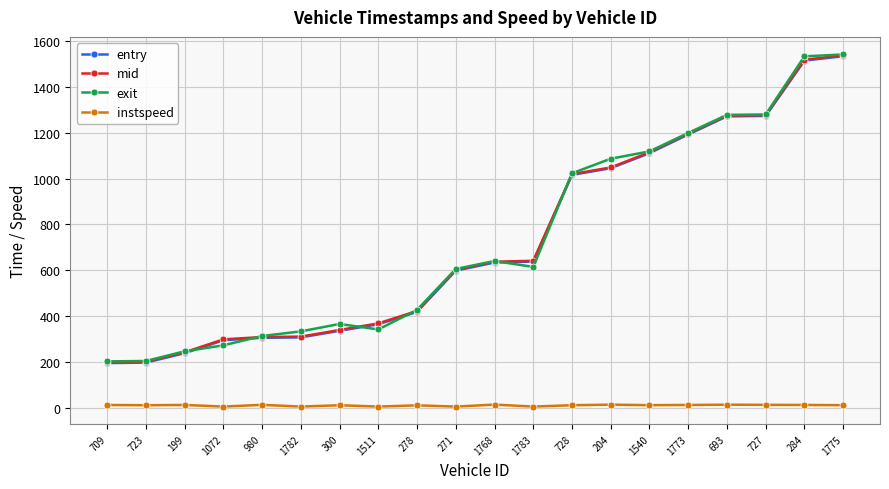

The value of entry at 1775 is 1533.7. True or false?

True